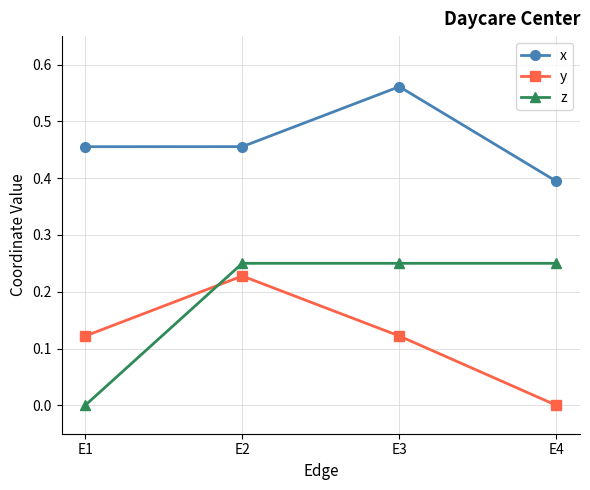

List the series in order of their overall mean, lowest first.

y, z, x